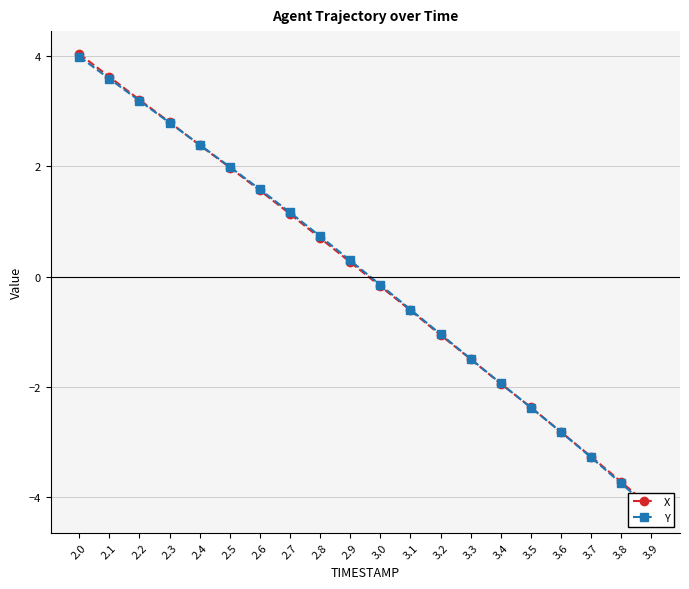

How many lines are shown in the chart?

2